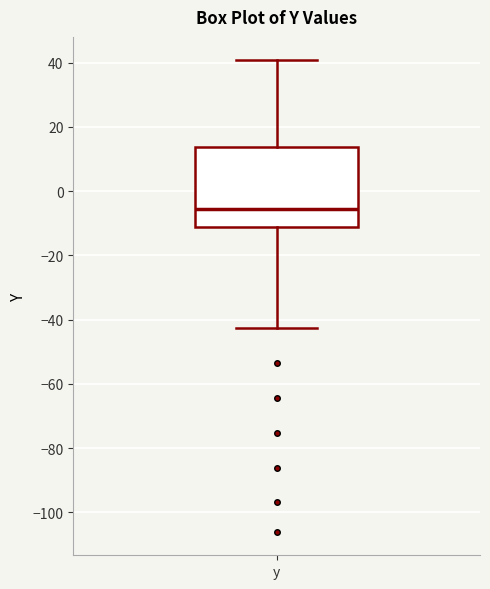

Transcribe this box plot: give where the median line is, the range the box spans, and where the two whiskers end, as read against the y-axis. The values are not printed on the chart, so give them approximately, as read against the axis.

median -6, box -12 to 14, whiskers -42 to 40